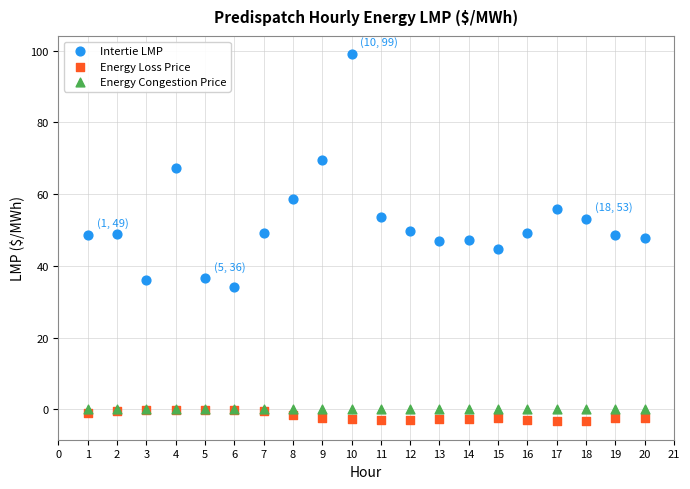

What are all the series names shown in the legend?

Intertie LMP, Energy Loss Price, Energy Congestion Price